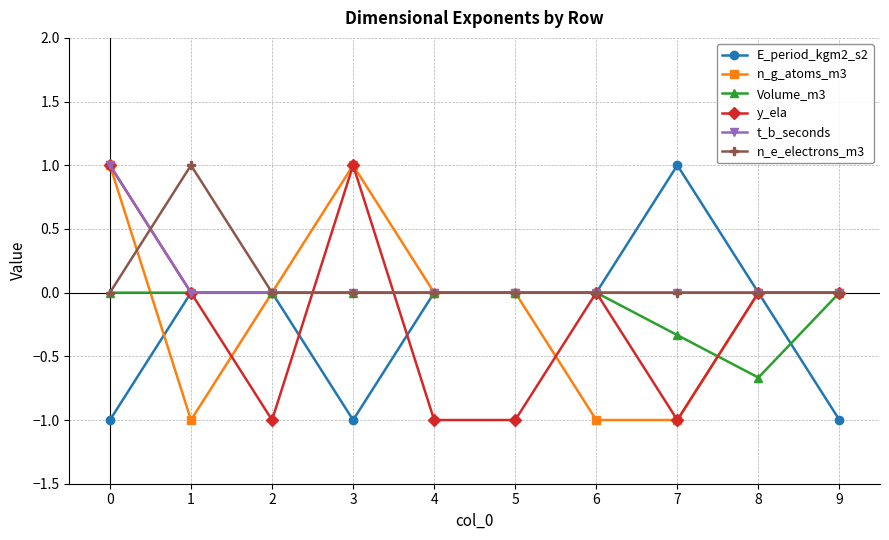

Between 7 and 9, which series saw the biggest shift?

E_period_kgm2_s2